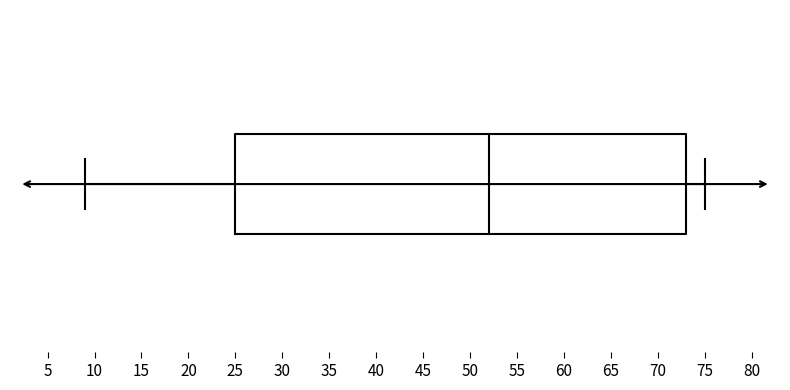

Transcribe this box plot: give where the median line is, the range the box spans, and where the two whiskers end, as read against the x-axis. The values are not printed on the chart, so give them approximately, as read against the axis.

median 52, box 25 to 73, whiskers 9 to 75